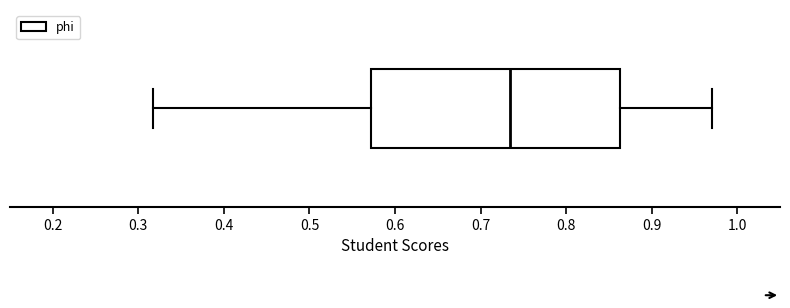

Read this box plot against the x-axis: the position of the median line, the range covered by the box, and the ends of both whiskers. The values are not printed on the chart, so give them approximately, as read against the axis.

median 0.73, box 0.57 to 0.86, whiskers 0.32 to 0.97